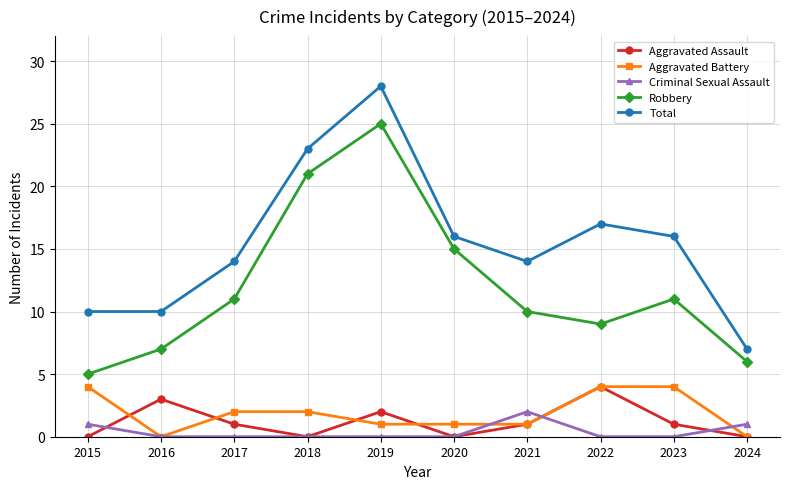

How many values in the Aggravated Battery series are below 2?

5